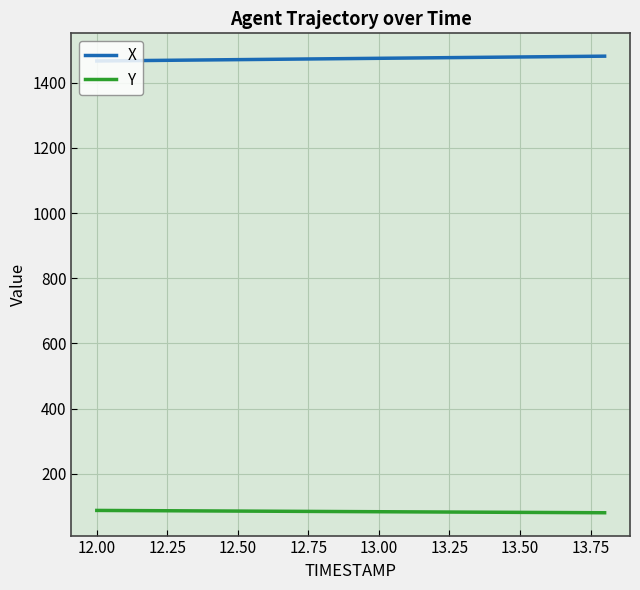

True or false: Y and X cross at least once.

False